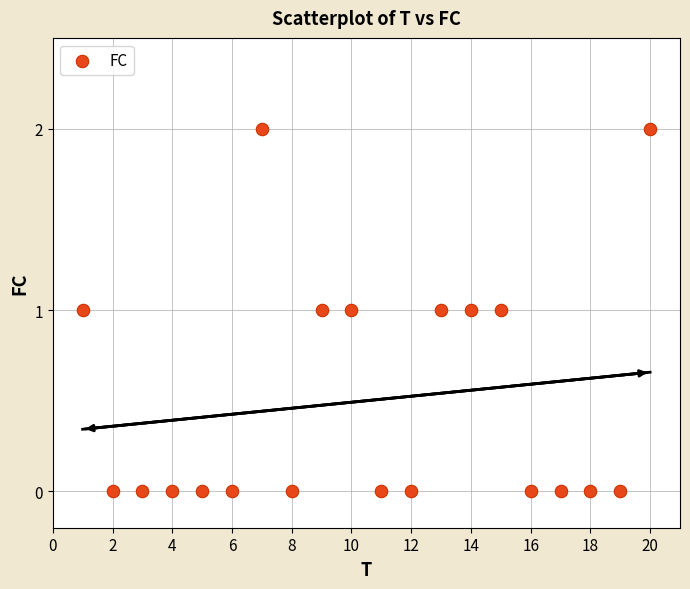

What is the range of X values (max minus min)?

19